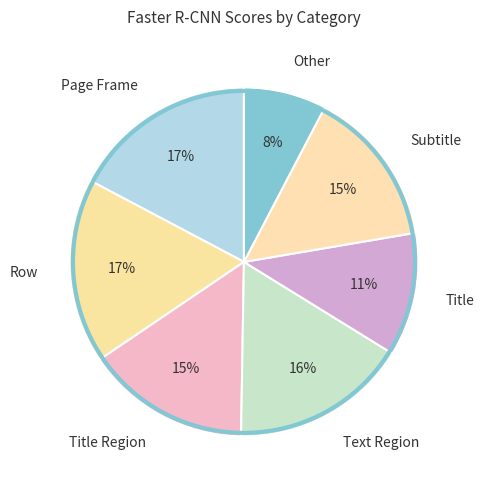

To the nearest percent, what percentage of the pie is Page Frame?

17%